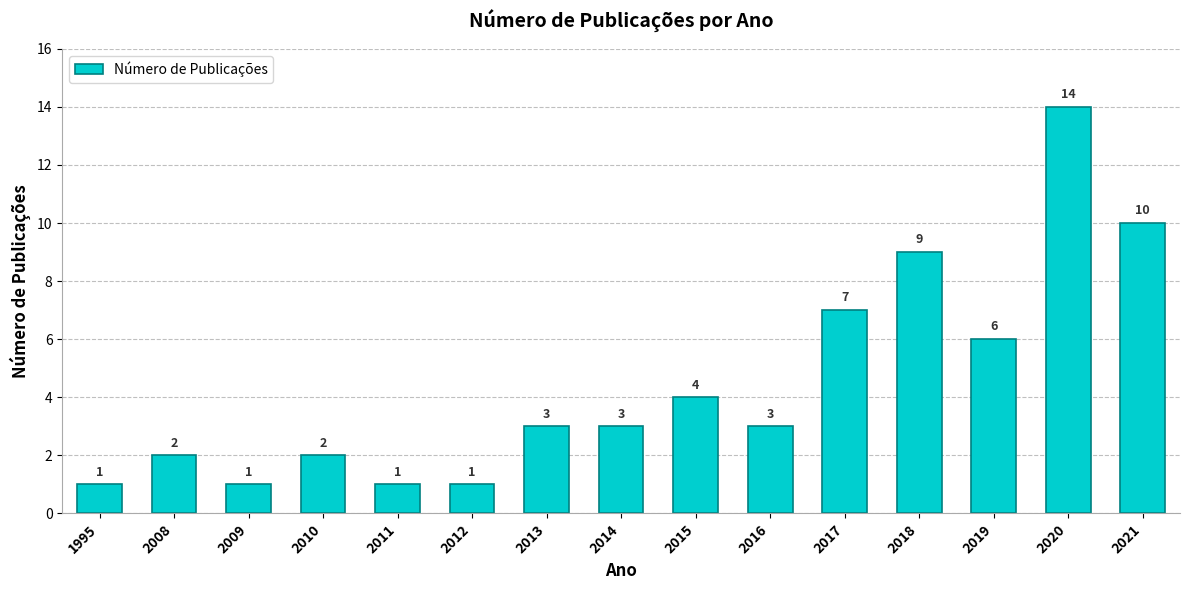

What is the maximum value shown in the chart?

14